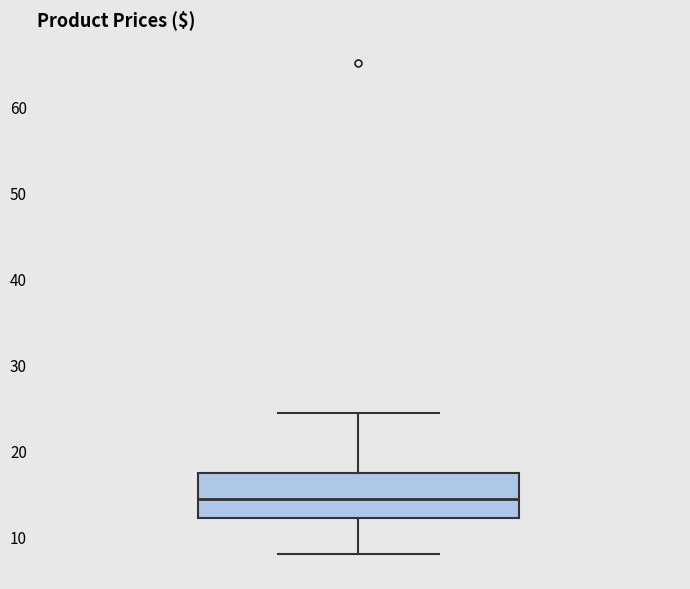

Read this box plot against the y-axis: the position of the median line, the range covered by the box, and the ends of both whiskers. The values are not printed on the chart, so give them approximately, as read against the axis.

median 14, box 12 to 17, whiskers 8 to 24